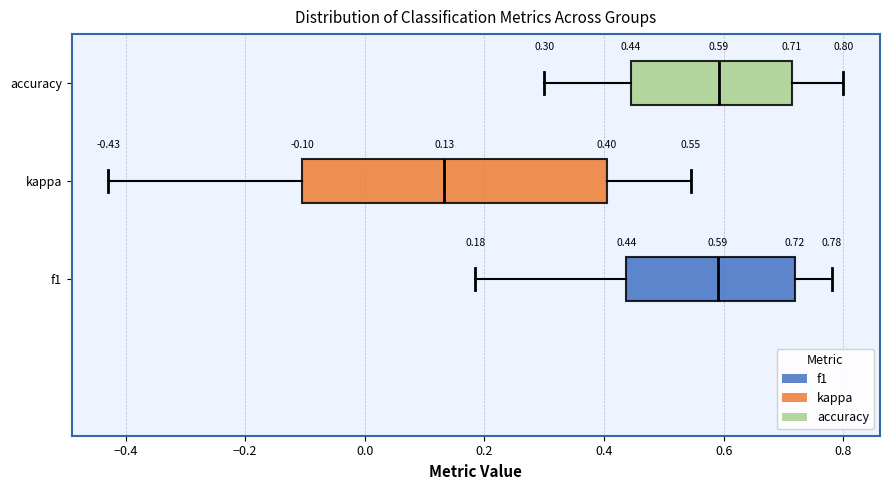

Which box is the widest, from its left edge to its right edge?

kappa